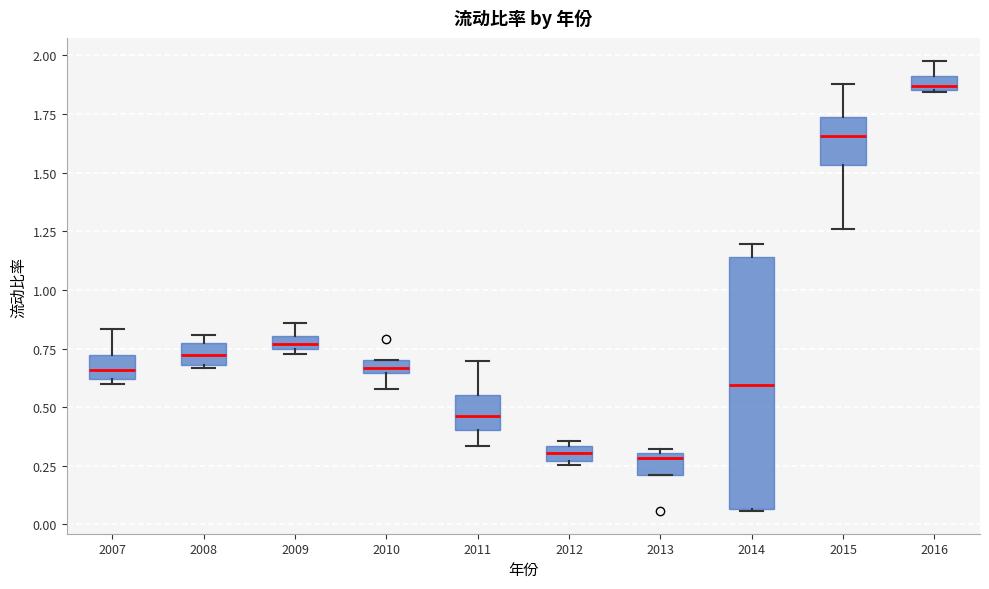

Which box is the tallest, from its lower edge to its upper edge?

2014